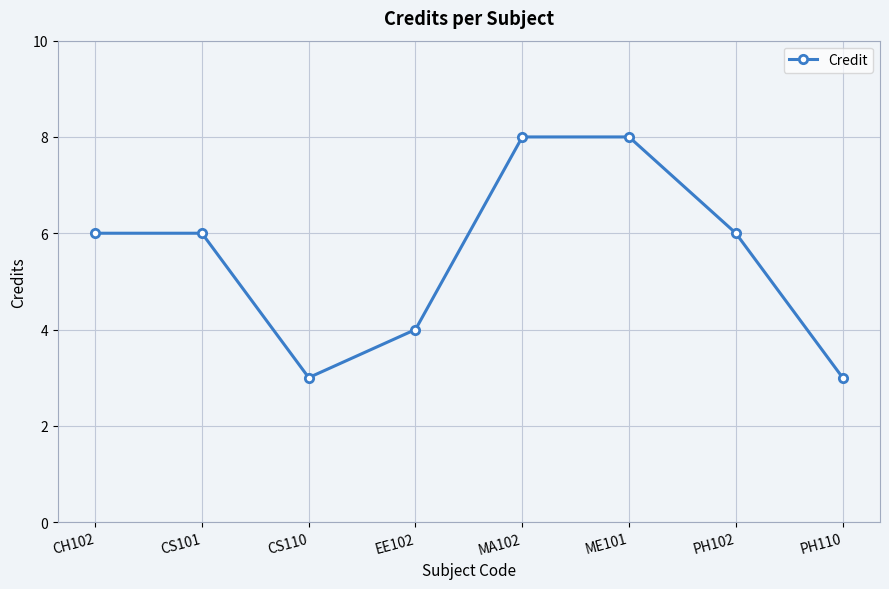

The chart shows a value of 3 at CS110. True or false?

True